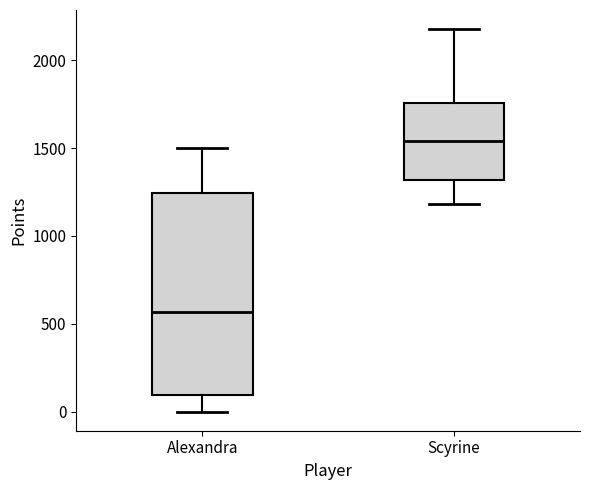

Which box is the tallest, from its lower edge to its upper edge?

Alexandra